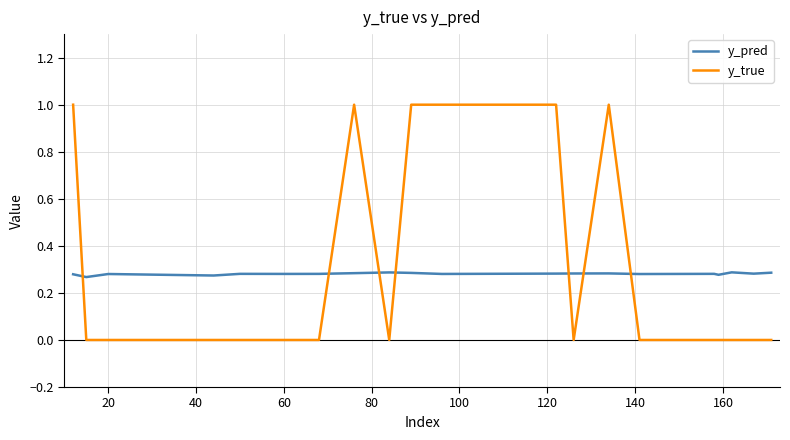

What is the greatest value displayed?

1.0